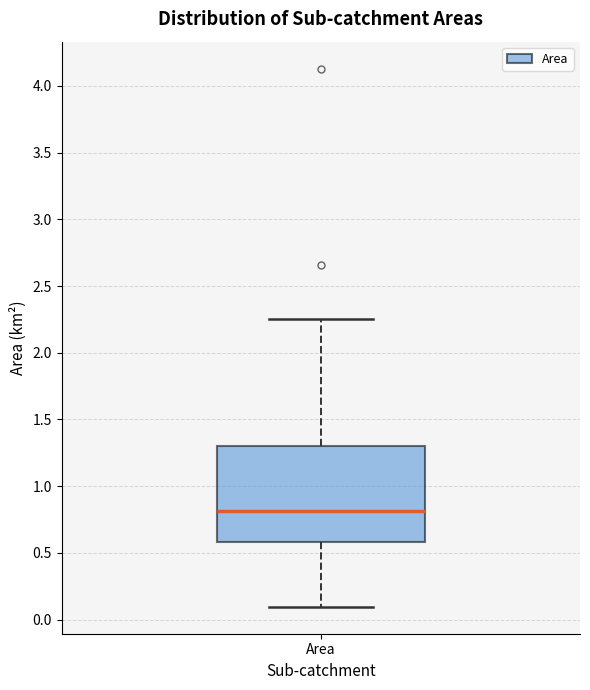

Read this box plot against the y-axis: the position of the median line, the range covered by the box, and the ends of both whiskers. The values are not printed on the chart, so give them approximately, as read against the axis.

median 0.80, box 0.60 to 1.30, whiskers 0.10 to 2.25